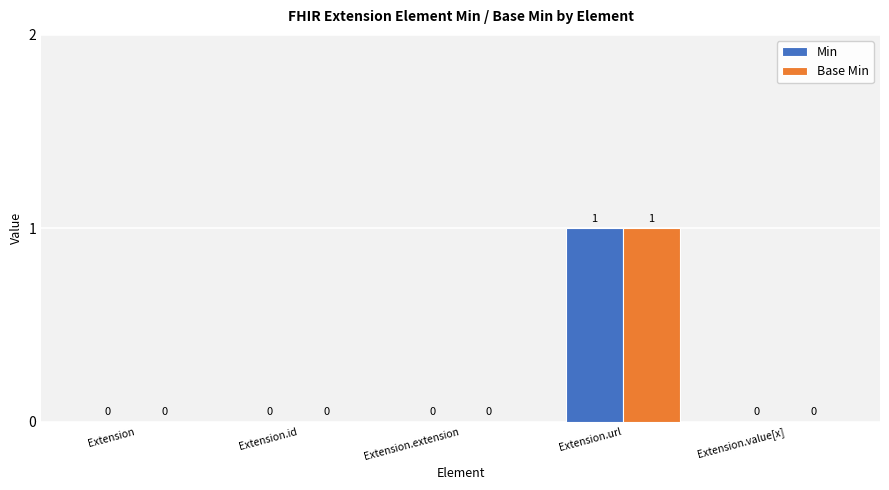

Is it true that Base Min equals 0 at Extension.extension?

True